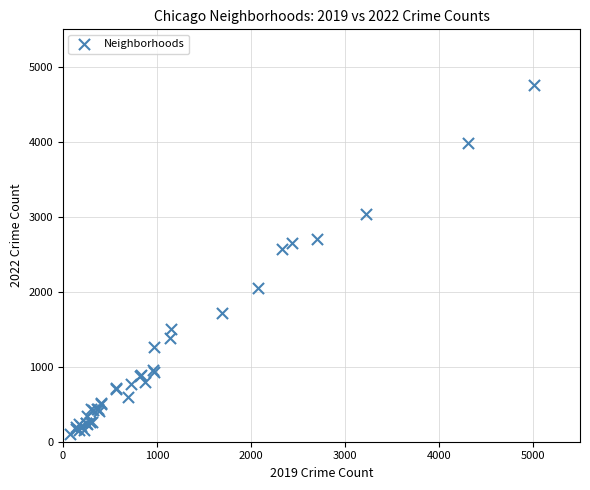

What Y value in the scatter plot is closest to 2430?

2565